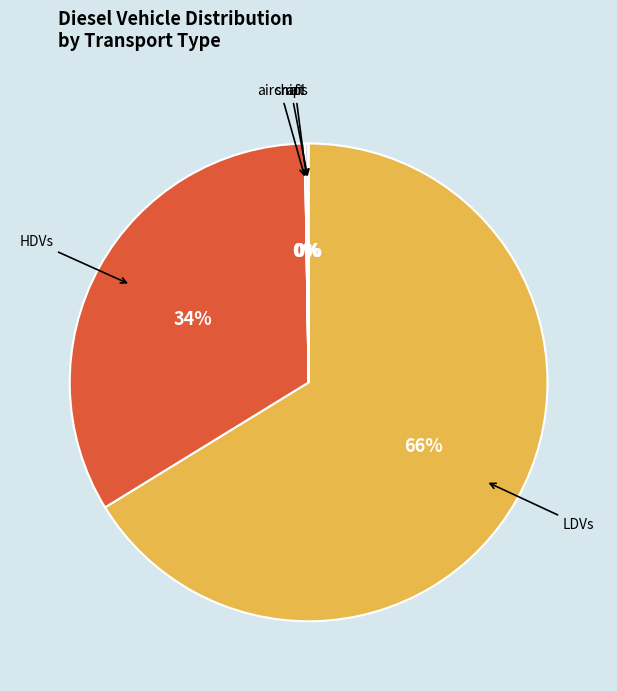

Does any single category account for the majority?

Yes